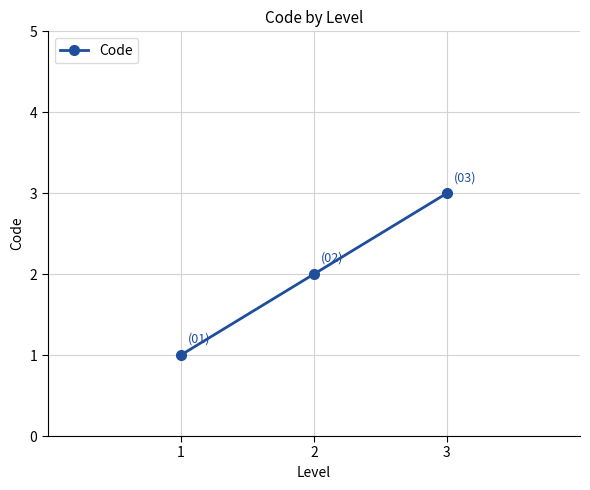

What value does the data have at 1?

1